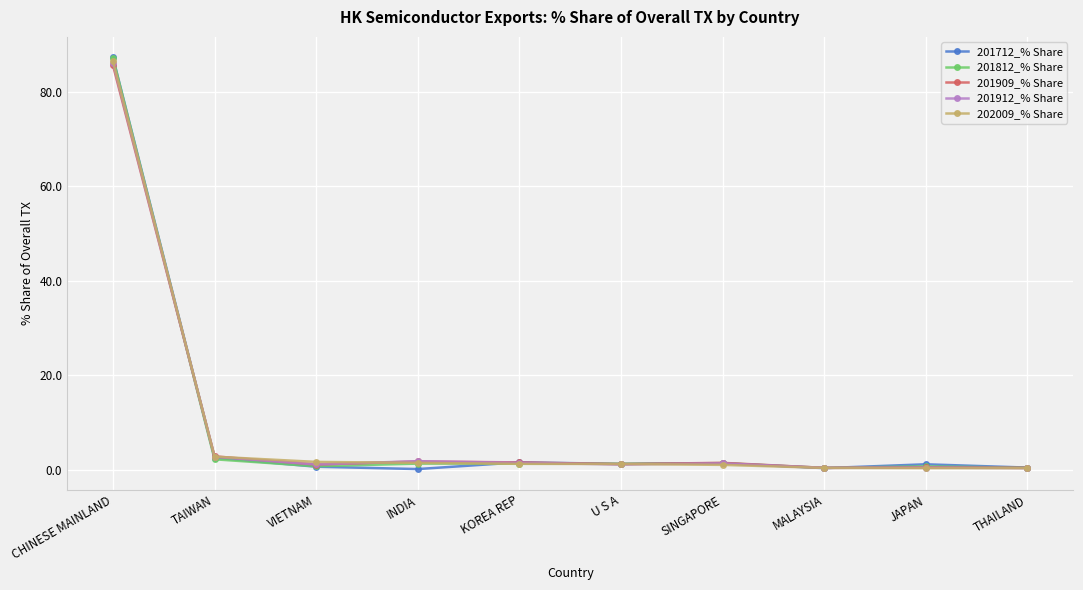

At how many categories does at least one series exceed 8?

1